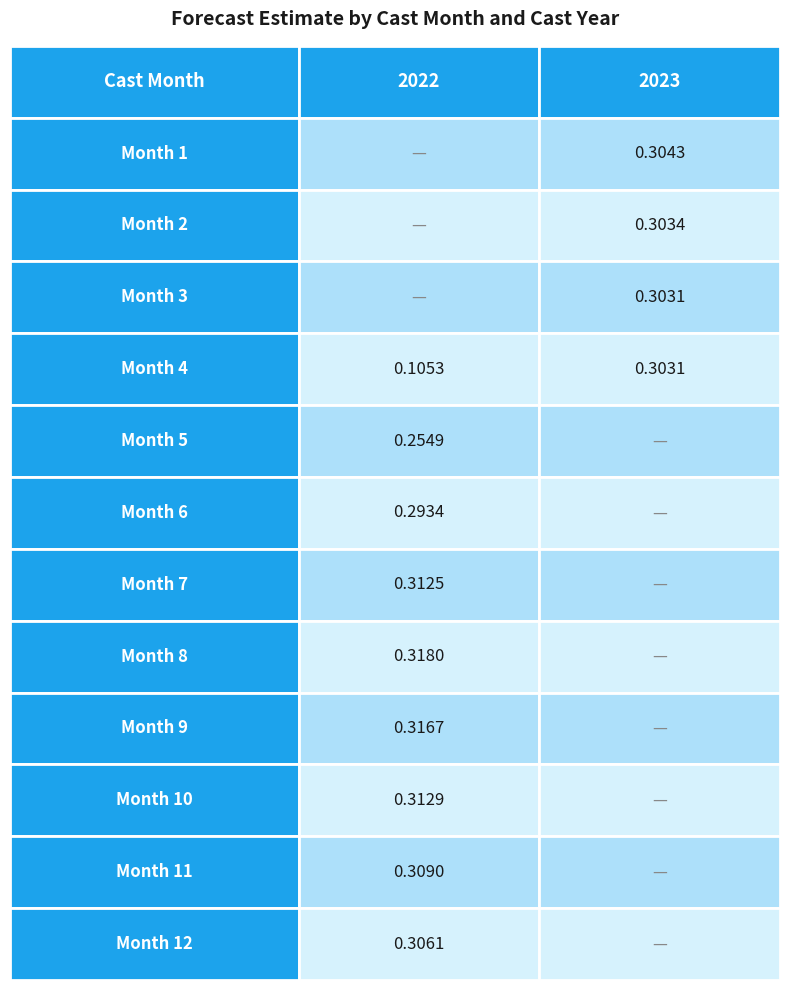

Between 2022 and 2023, which is larger?

2023